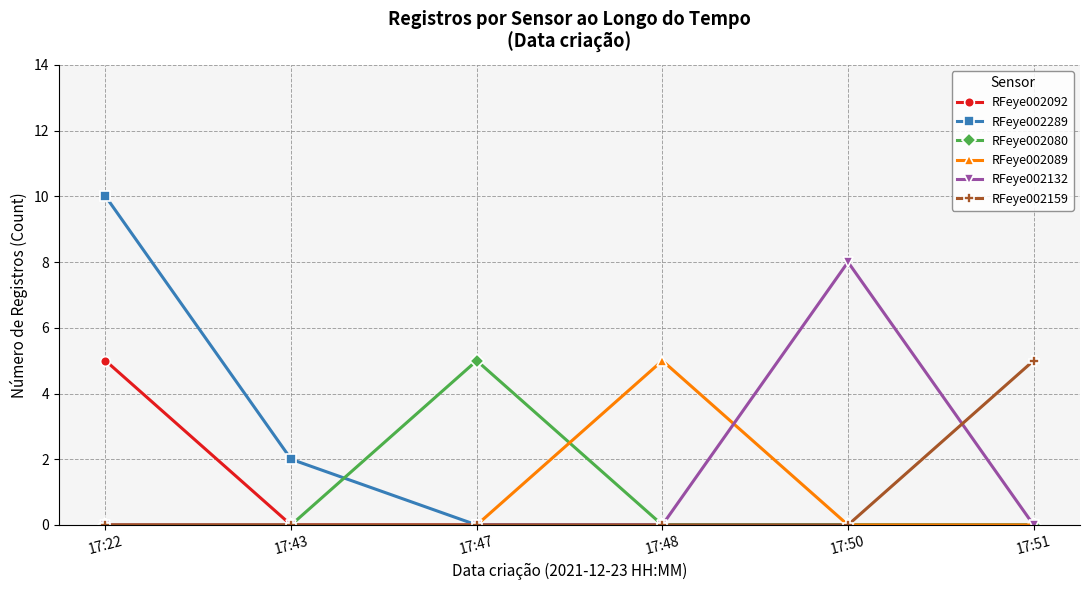

How many distinct data groups are displayed?

6